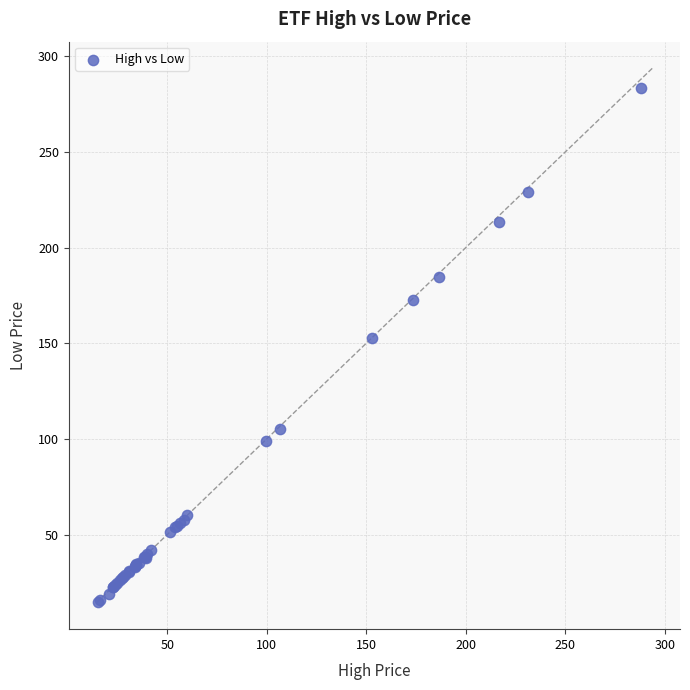

What Y value in the scatter plot is closest to 148?

152.7